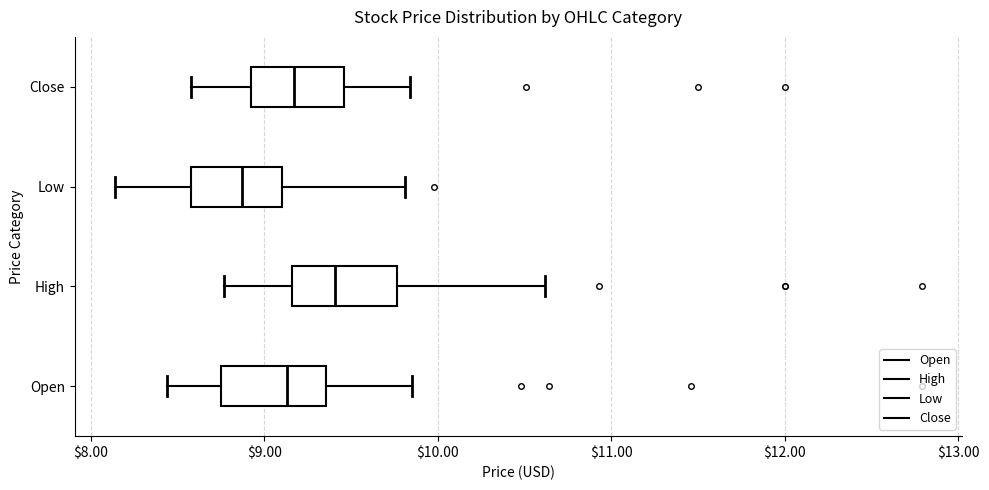

Reading bottom to top, read every box against the x-axis: the position of its median line, the range the box covers, and the ends of its whiskers. The values are not printed on the chart, so give them approximately, as read against the axis.

Open: median 9.1, box 8.8 to 9.4, whiskers 8.4 to 9.9
High: median 9.4, box 9.2 to 9.8, whiskers 8.8 to 10.6
Low: median 8.9, box 8.6 to 9.1, whiskers 8.1 to 9.8
Close: median 9.2, box 8.9 to 9.5, whiskers 8.6 to 9.8